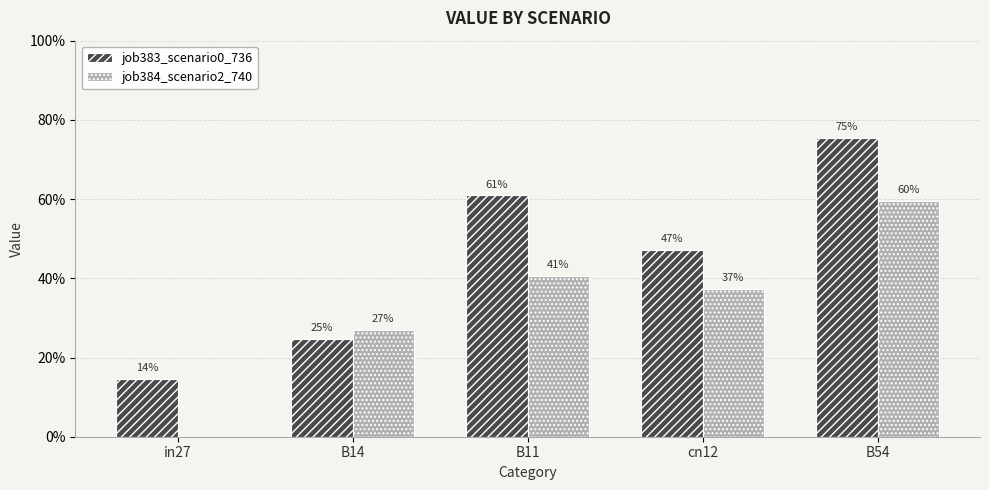

Reading right to left, what are all the values shown in this chart?

job383_scenario0_736: B54=0.8	cn12=0.5	B11=0.6	B14=0.2	in27=0.1
job384_scenario2_740: B54=0.6	cn12=0.4	B11=0.4	B14=0.3	in27=0.0